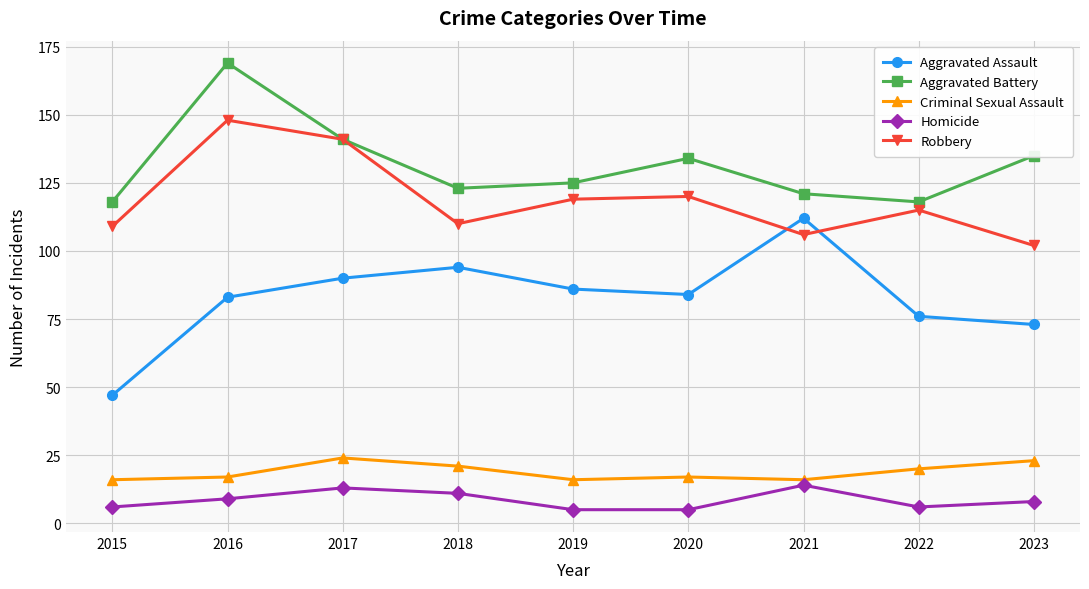

Reading left to right, extract all data points from this chart.

Aggravated Assault: 2015=47	2016=83	2017=90	2018=94	2019=86	2020=84	2021=112	2022=76	2023=73
Aggravated Battery: 2015=118	2016=169	2017=141	2018=123	2019=125	2020=134	2021=121	2022=118	2023=135
Criminal Sexual Assault: 2015=16	2016=17	2017=24	2018=21	2019=16	2020=17	2021=16	2022=20	2023=23
Homicide: 2015=6	2016=9	2017=13	2018=11	2019=5	2020=5	2021=14	2022=6	2023=8
Robbery: 2015=109	2016=148	2017=141	2018=110	2019=119	2020=120	2021=106	2022=115	2023=102